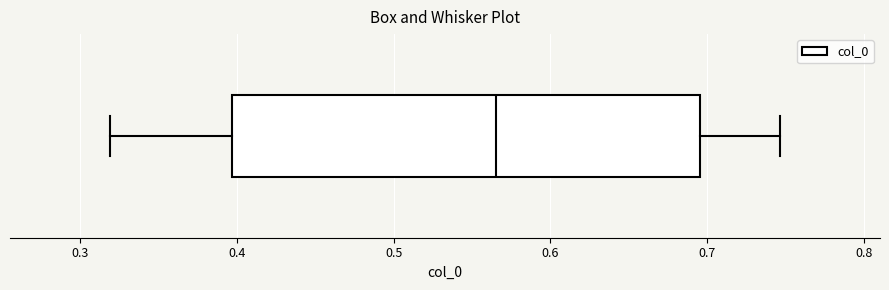

Transcribe this box plot: give where the median line is, the range the box spans, and where the two whiskers end, as read against the x-axis. The values are not printed on the chart, so give them approximately, as read against the axis.

median 0.57, box 0.40 to 0.70, whiskers 0.32 to 0.75